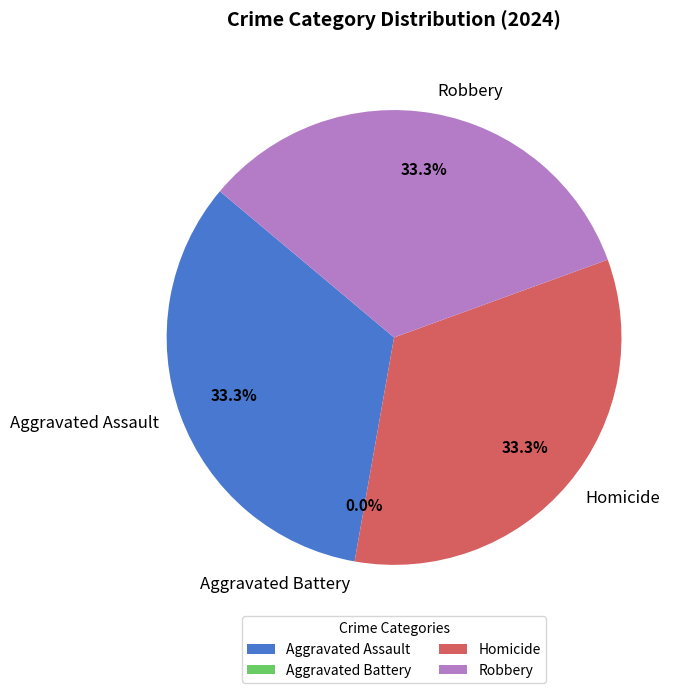

Rank the categories by value from lowest to highest.

Aggravated Battery, Aggravated Assault, Homicide, Robbery